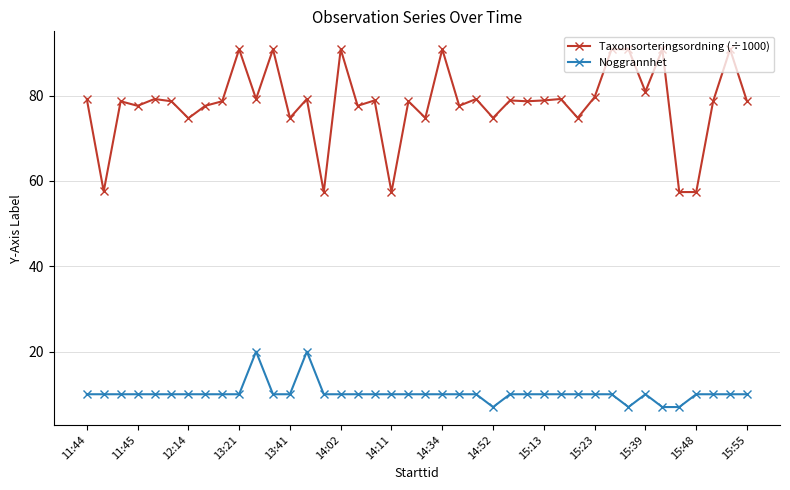

True or false: Noggrannhet and Taxonsorteringsordning (÷1000) intersect in this chart.

False